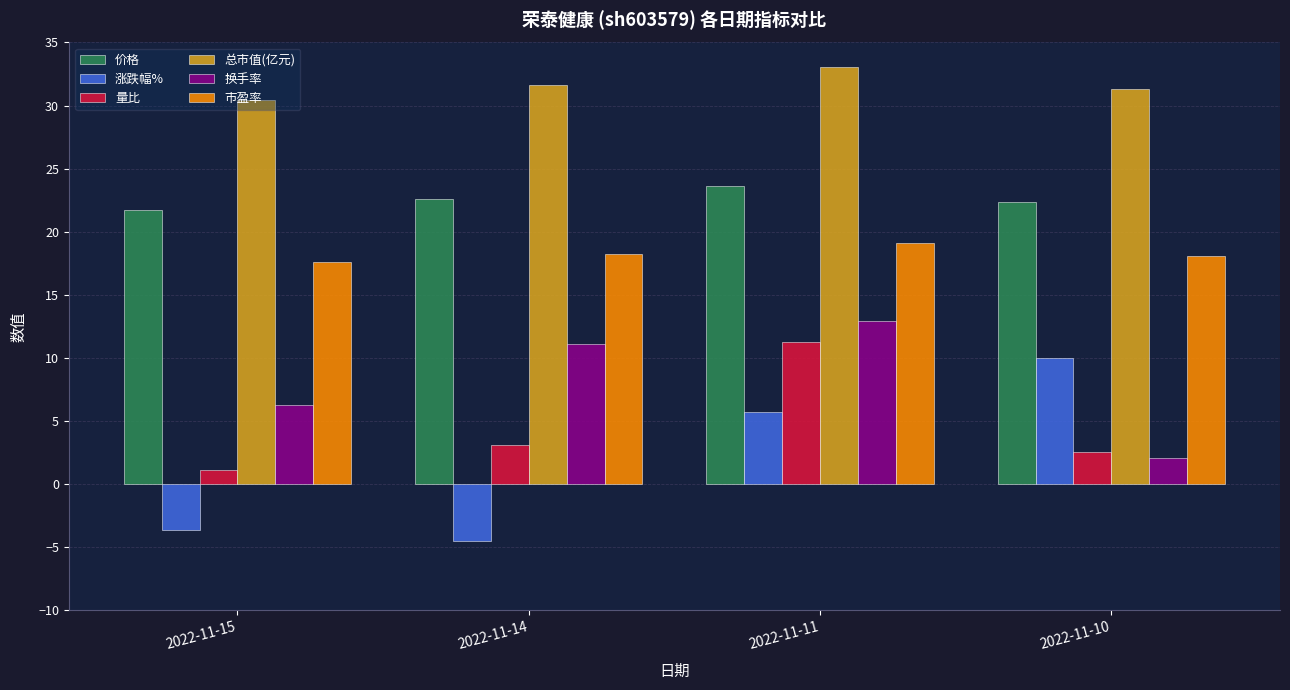

Where does the 总市值(亿元) series first go above 31?

2022-11-14